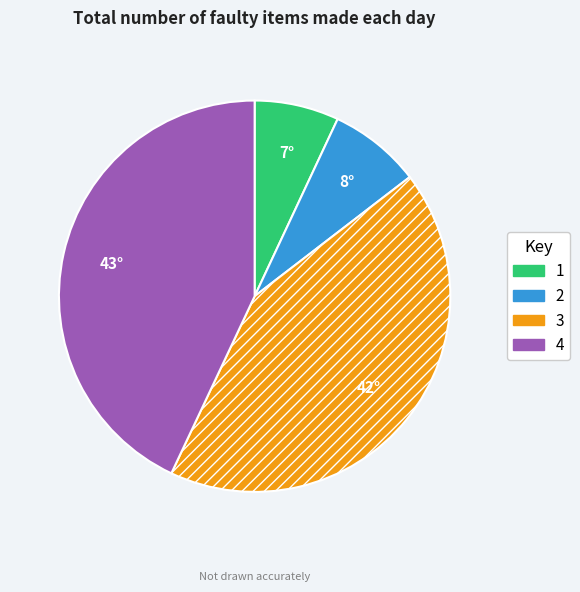

Does any single category account for the majority?

No